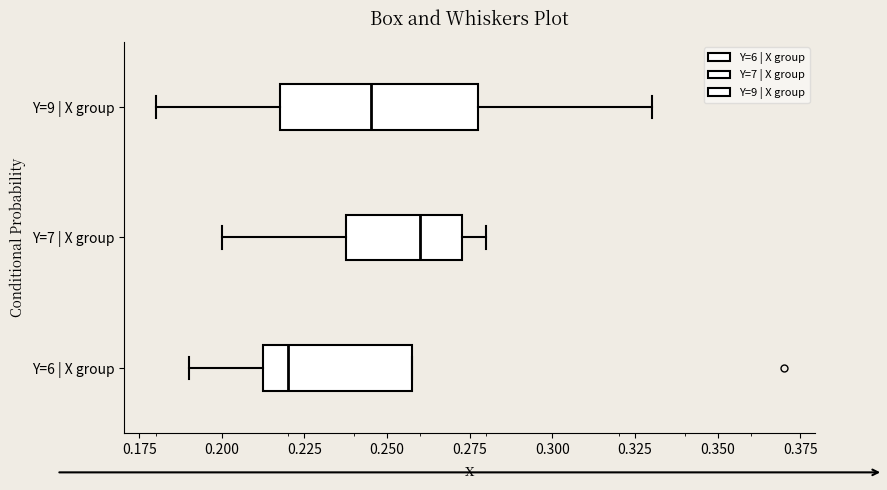

Which box's median line is the furthest to the right?

Y=7 | X group